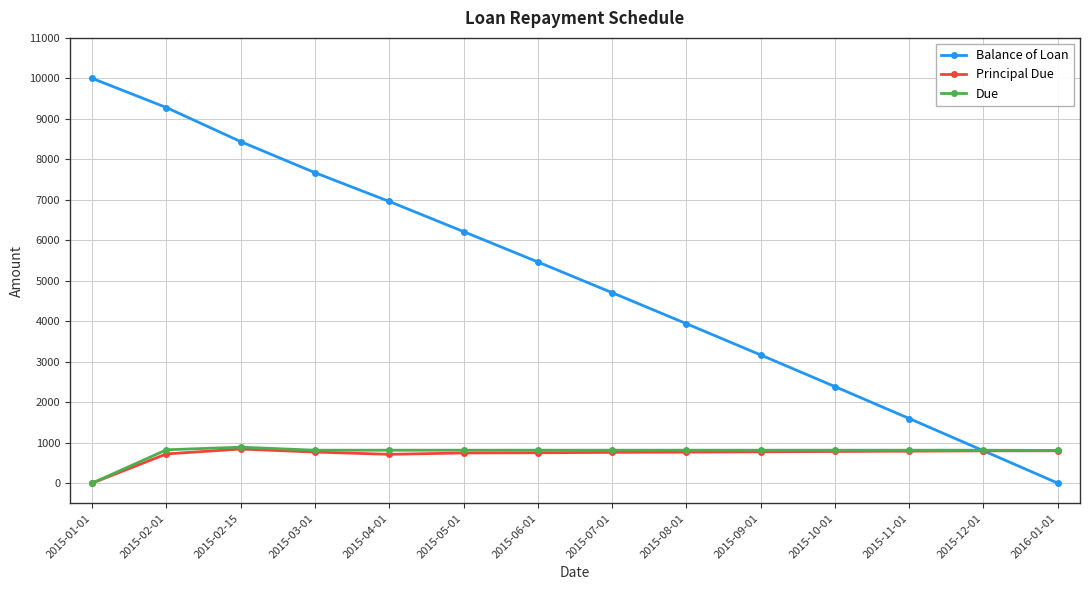

What is the sum of the Principal Due values at 2015-07-01 and 2015-02-01?

1480.7